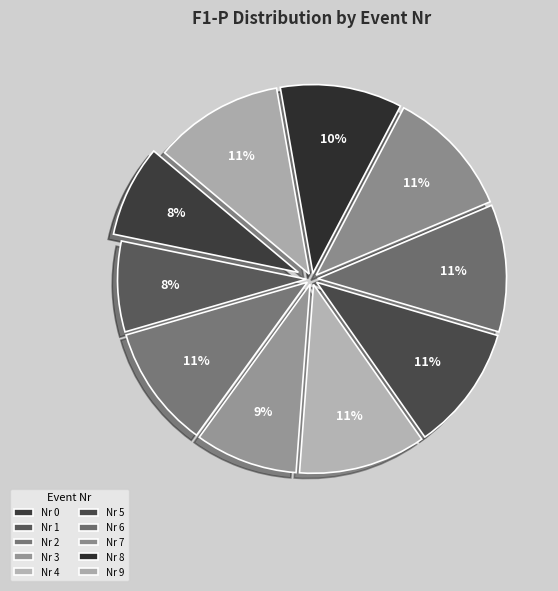

How many slices are in this pie chart?

10